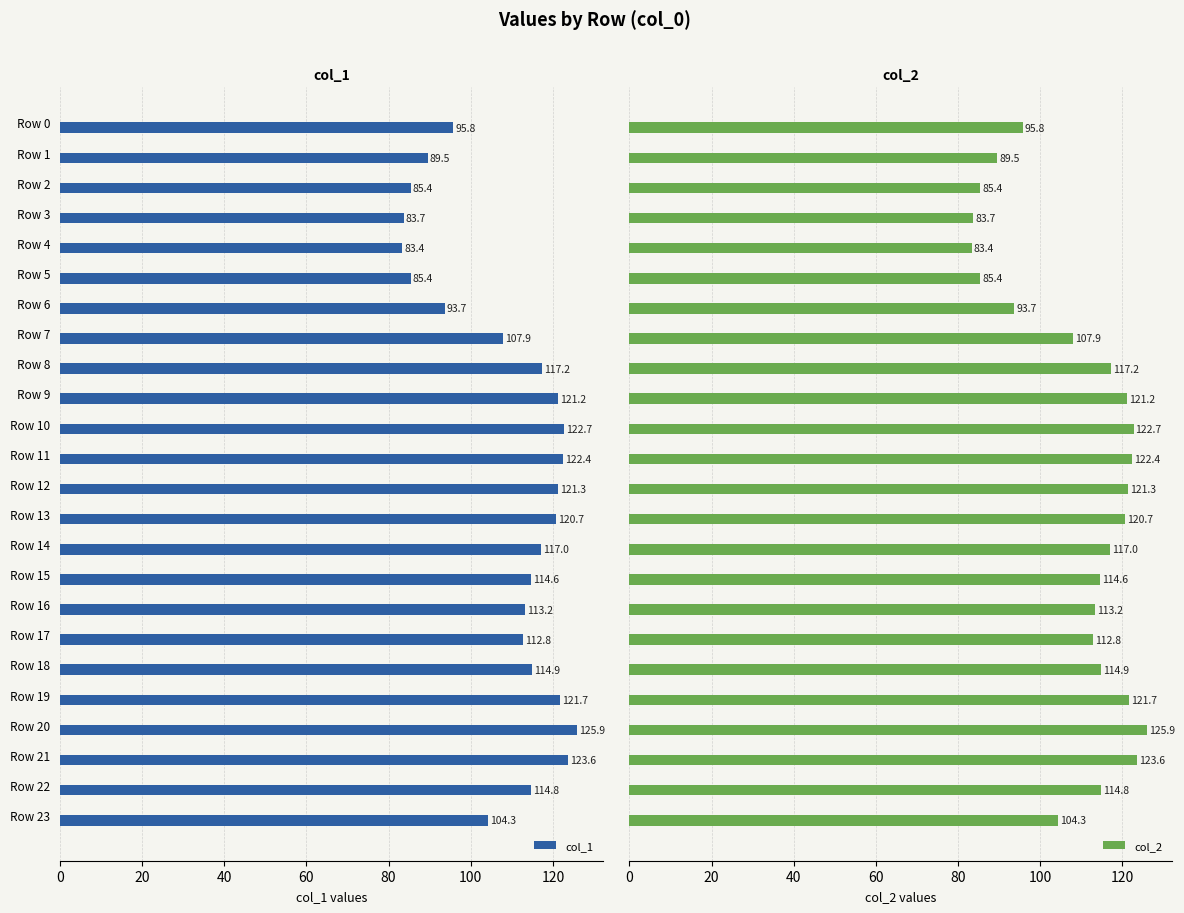

What is the average value of the col_1 series?

108.9